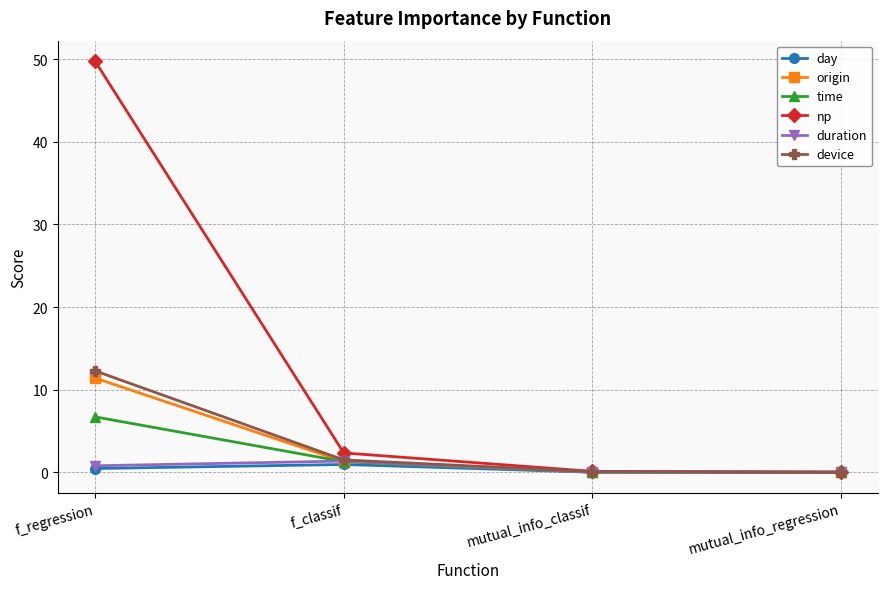

What position from the left is mutual_info_regression?

4